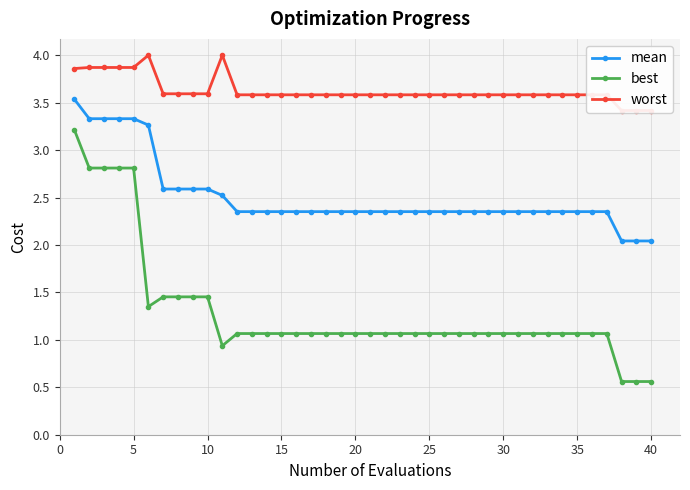

True or false: best and mean intersect in this chart.

False